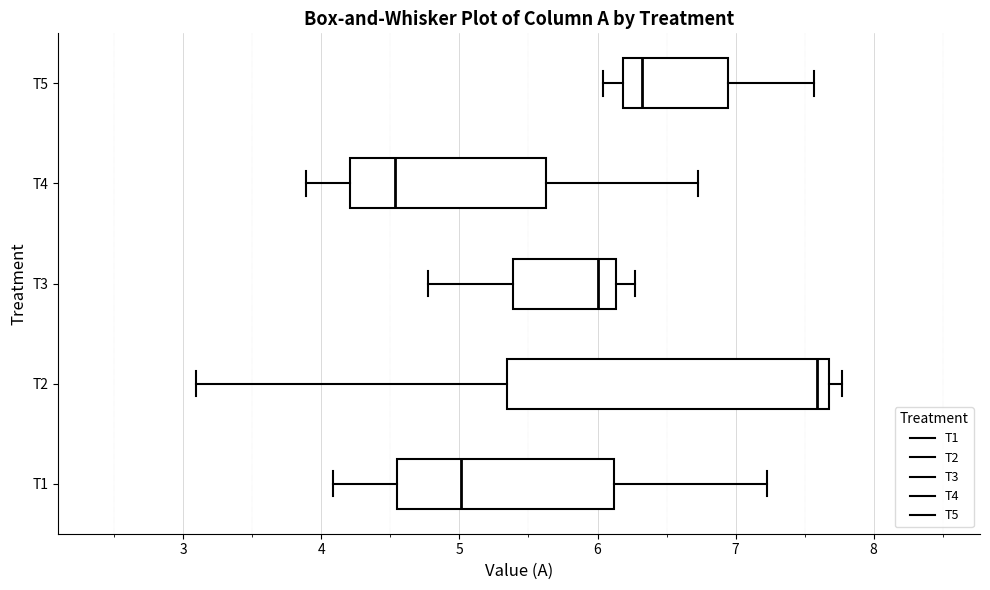

Reading bottom to top, read every box against the x-axis: the position of its median line, the range the box covers, and the ends of its whiskers. The values are not printed on the chart, so give them approximately, as read against the axis.

T1: median 5.0, box 4.5 to 6.1, whiskers 4.1 to 7.2
T2: median 7.6, box 5.3 to 7.7, whiskers 3.1 to 7.8
T3: median 6.0, box 5.4 to 6.1, whiskers 4.8 to 6.3
T4: median 4.5, box 4.2 to 5.6, whiskers 3.9 to 6.7
T5: median 6.3, box 6.2 to 6.9, whiskers 6.0 to 7.6